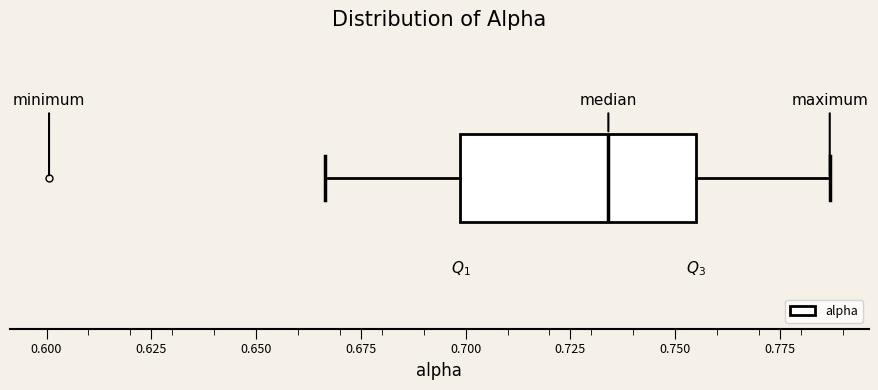

Transcribe this box plot: give where the median line is, the range the box spans, and where the two whiskers end, as read against the x-axis. The values are not printed on the chart, so give them approximately, as read against the axis.

median 0.735, box 0.700 to 0.755, whiskers 0.665 to 0.785